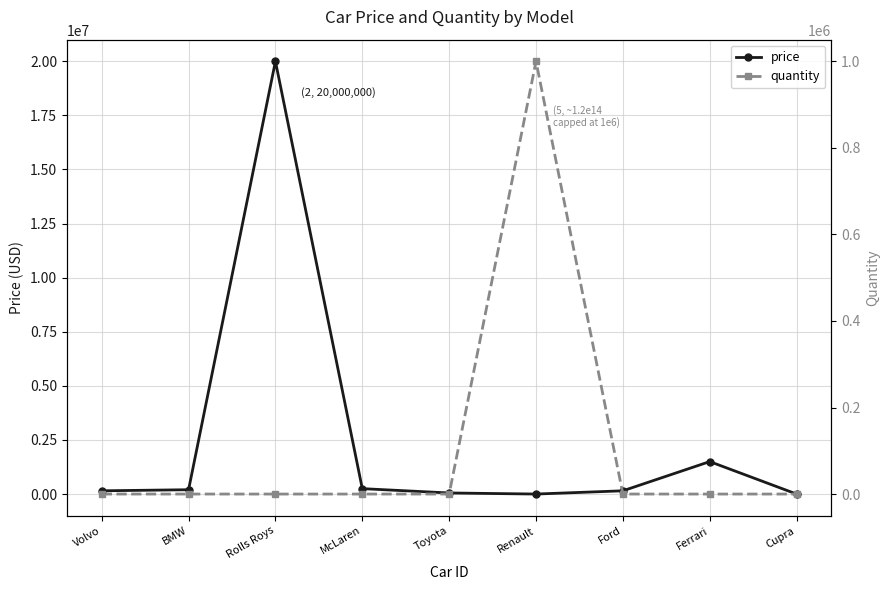

At which label is quantity closest to 500000?

Toyota